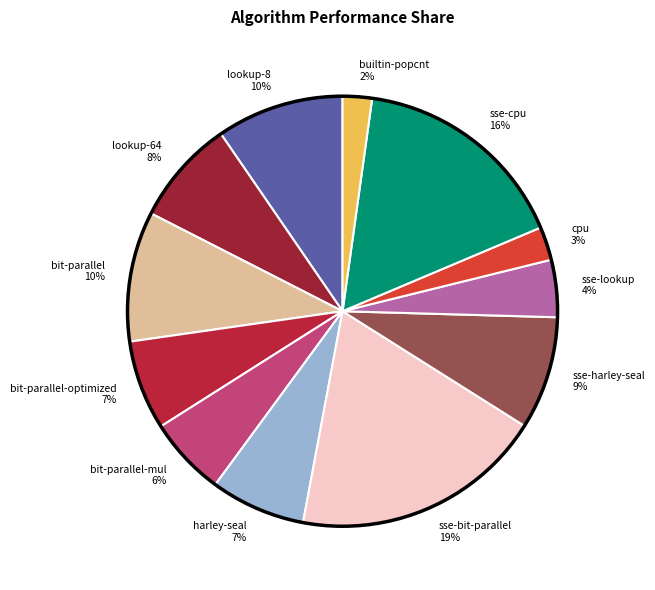

Is cpu 3% the majority of the pie?

No